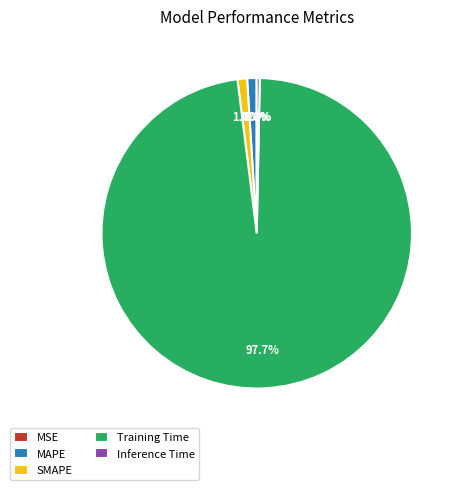

Which slice represents more than half of the pie?

Training Time